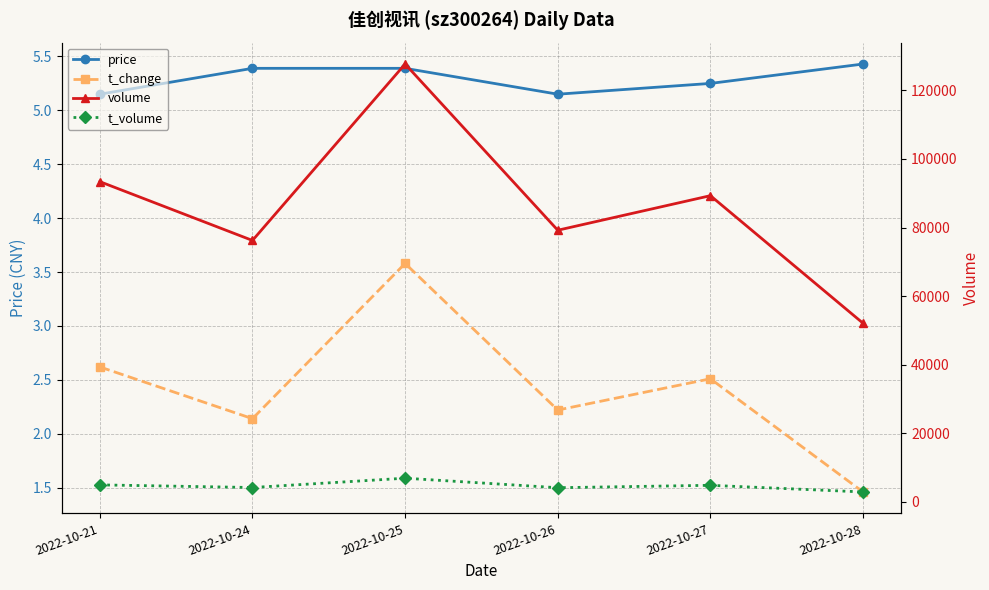

Is the value of t_change at 2022-10-26 greater than the value of t_volume at 2022-10-21?

No